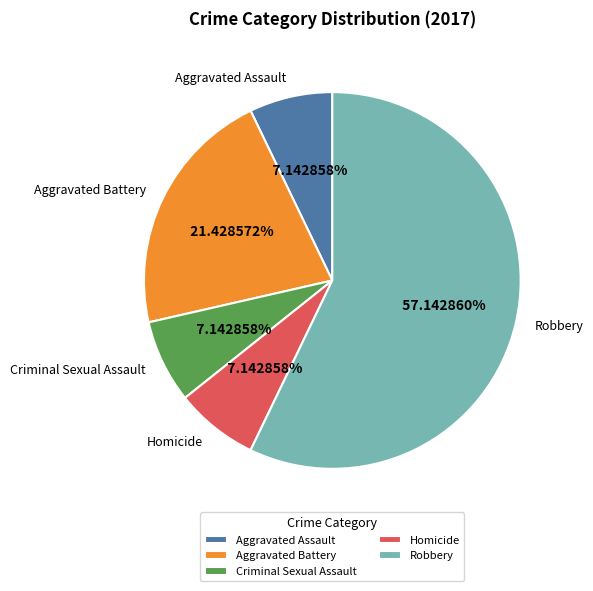

To the nearest percent, what percentage of the pie is Aggravated Assault?

7%